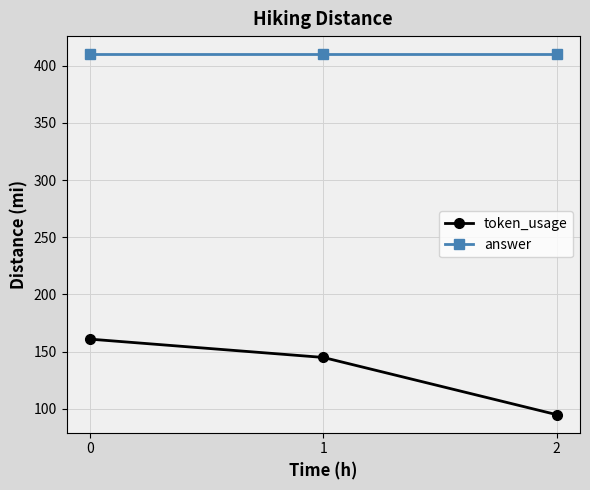

What are all the series names shown in the legend?

token_usage, answer